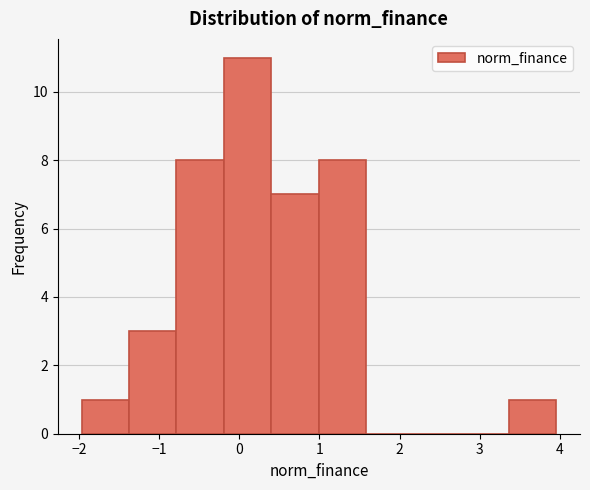

Which range on the x-axis has the tallest bar?

-0.2 to 0.4